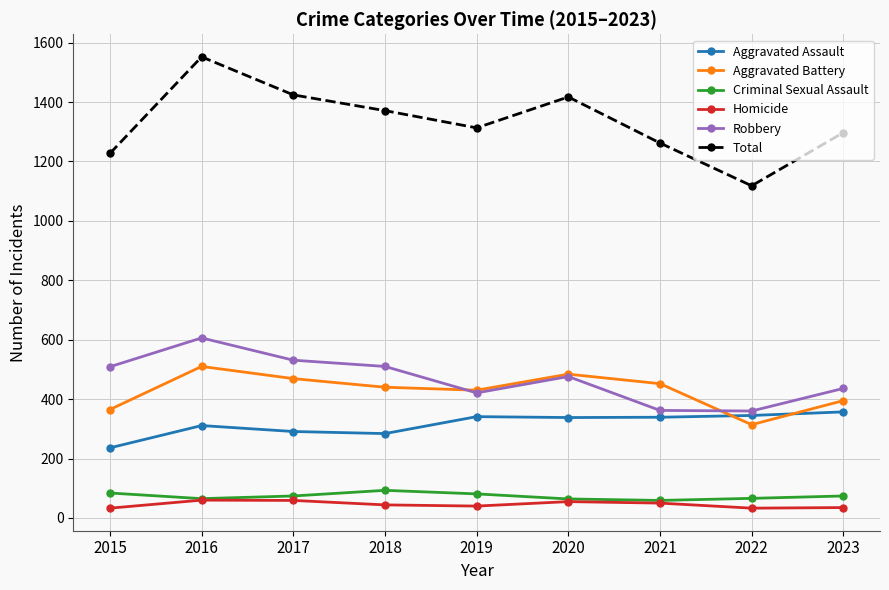

True or false: Homicide and Total cross at least once.

False